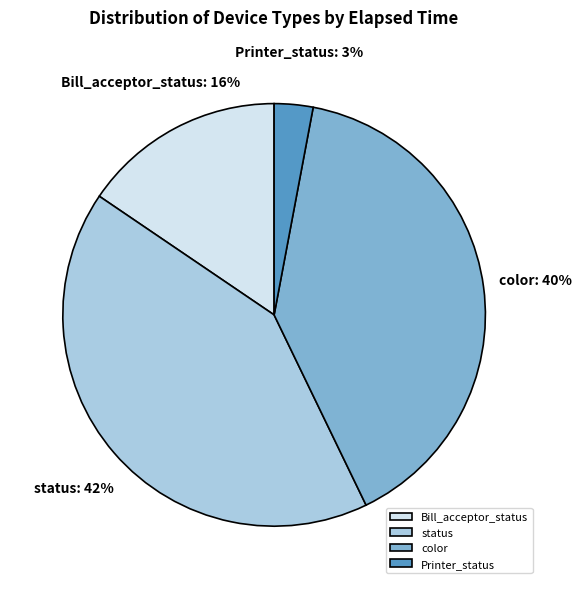

True or false: status accounts for 42% of the total.

True